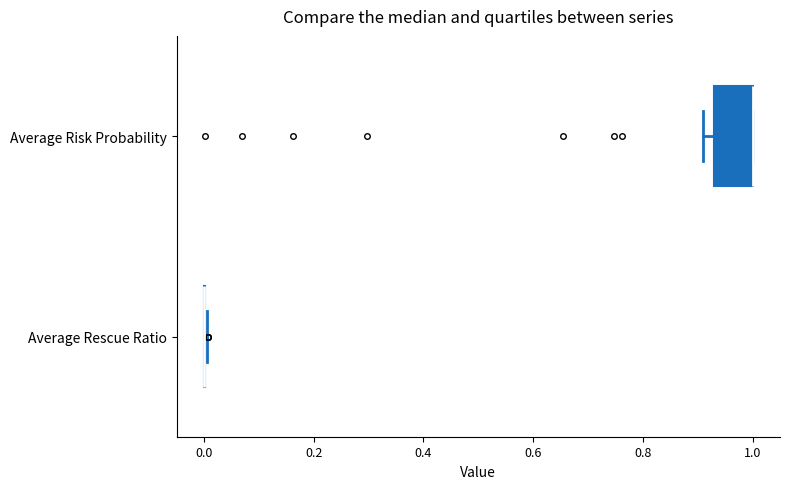

Which box is the widest, from its left edge to its right edge?

Average Risk Probability